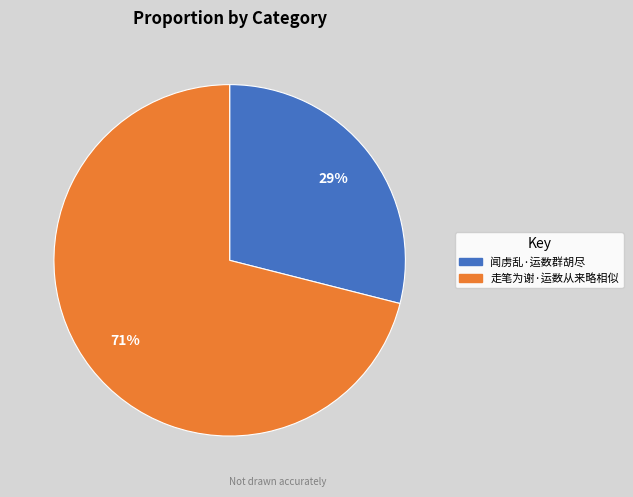

To the nearest percent, what is the average slice percentage?

50%